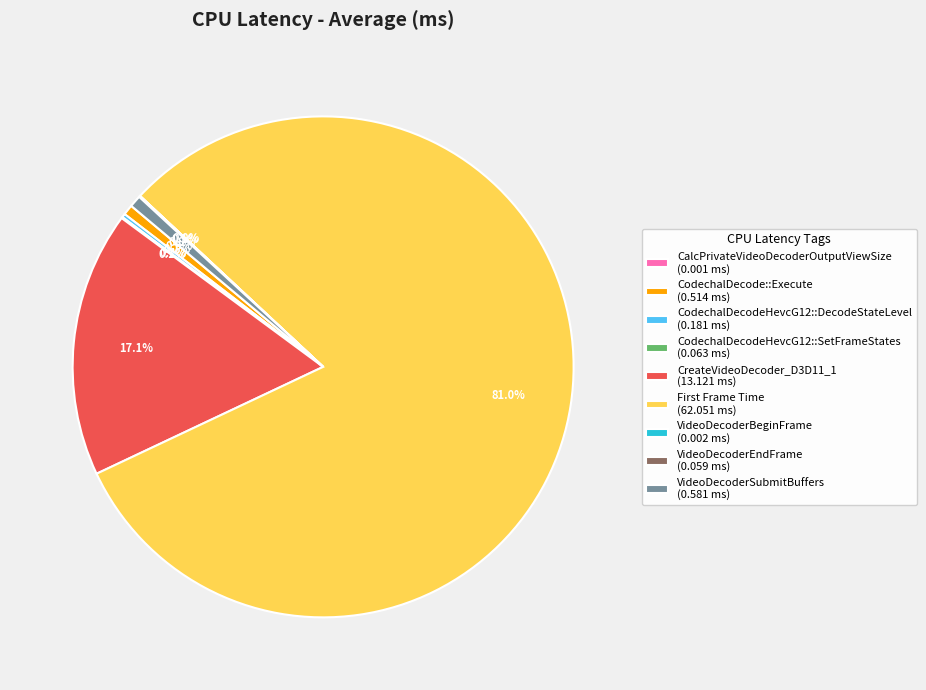

Does any single category account for the majority?

Yes